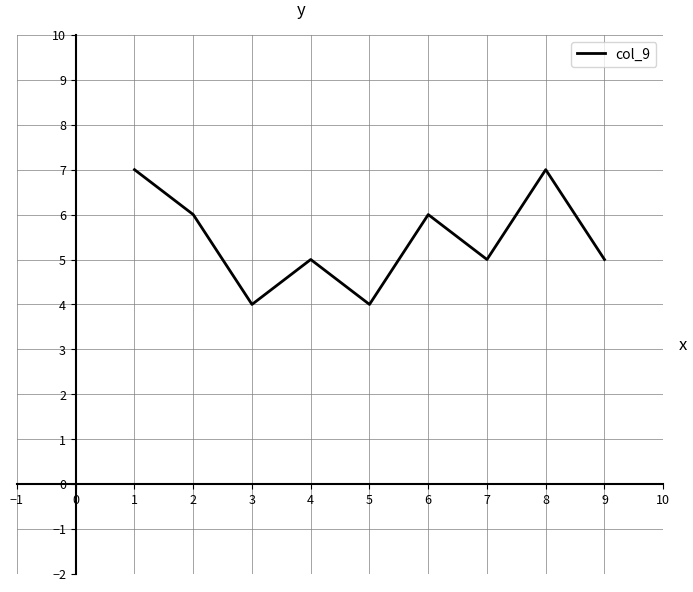

Reading right to left, what are all the values shown in this chart?

5	7	5	6	4	5	4	6	7